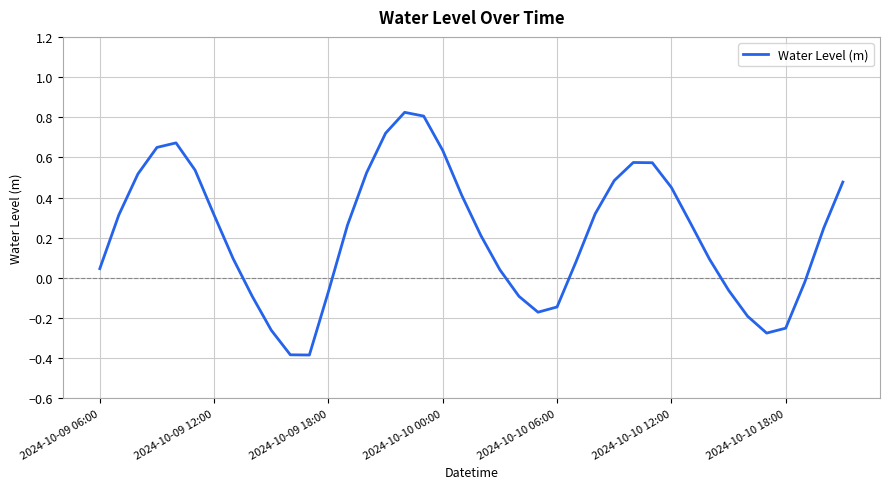

How many values are below 0?

13